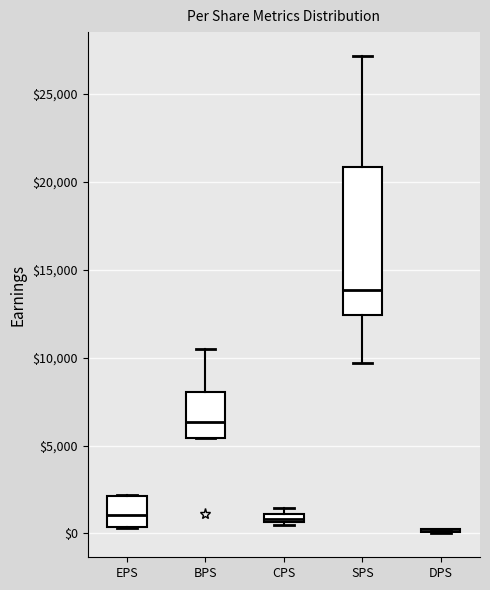

Where does the upper whisker of the box for BPS end on the y-axis? The values are not printed on the chart, so give them approximately, as read against the axis.

10500